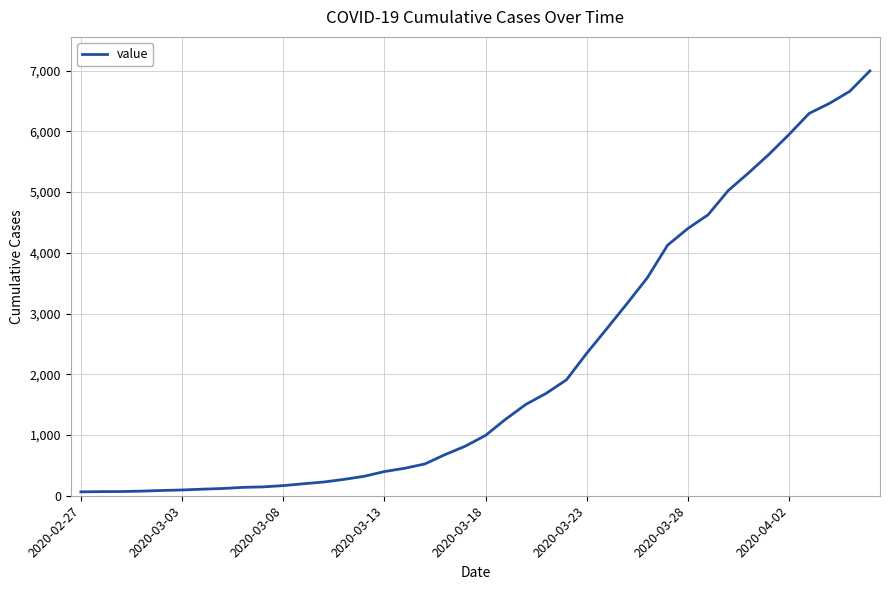

What is the maximum value shown in the chart?

6995